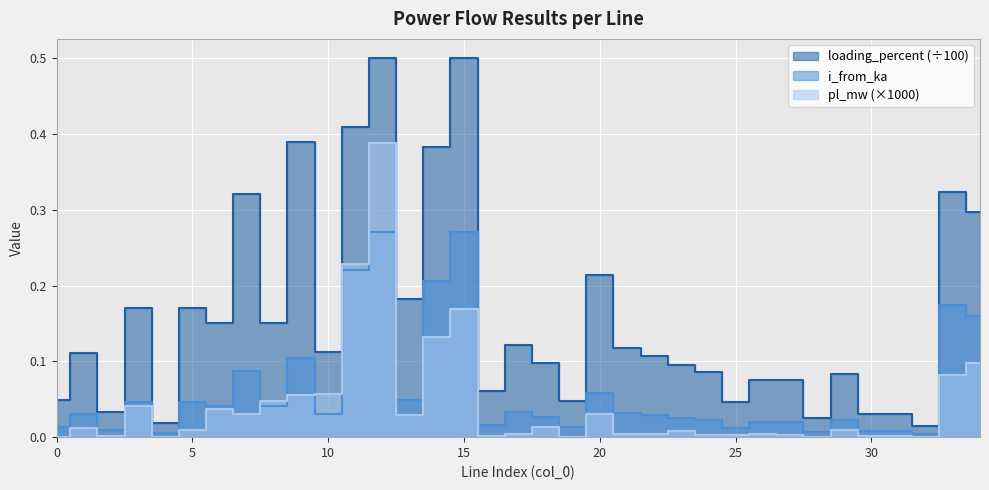

What is the sum of the loading_percent values at 22 and 6?

0.3